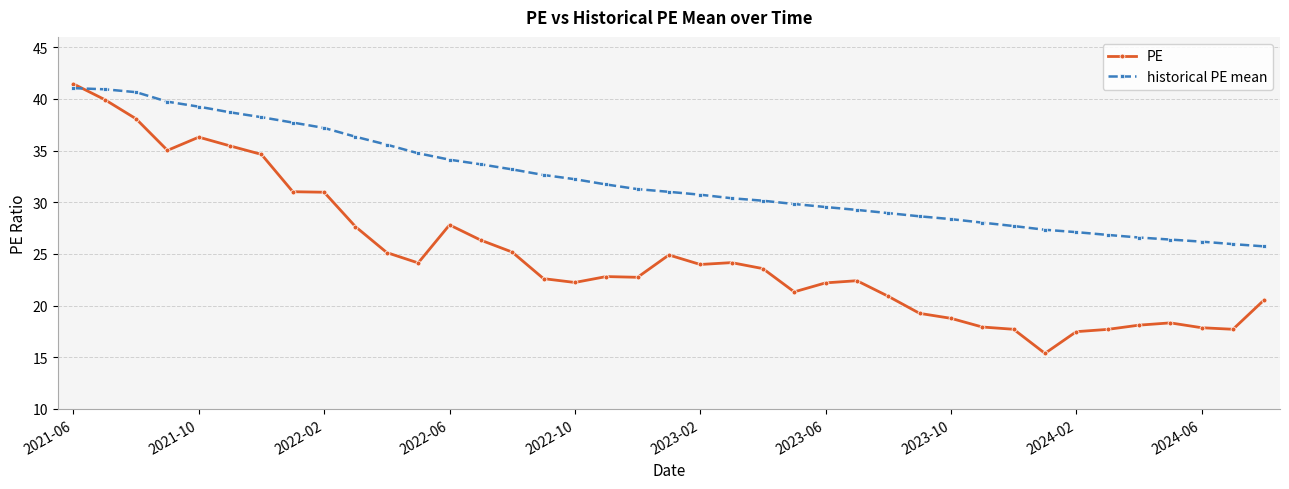

What is the difference between the maximum and minimum values in the historical PE mean series?

15.3